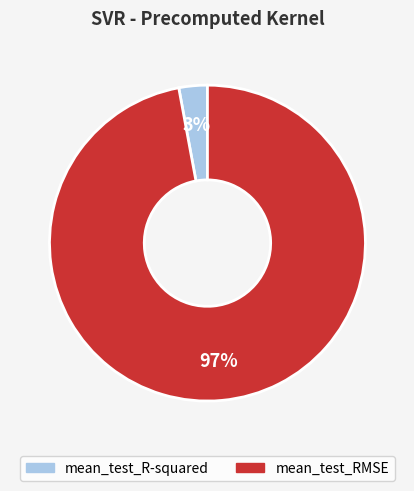

True or false: mean_test_RMSE accounts for 90% of the total.

False